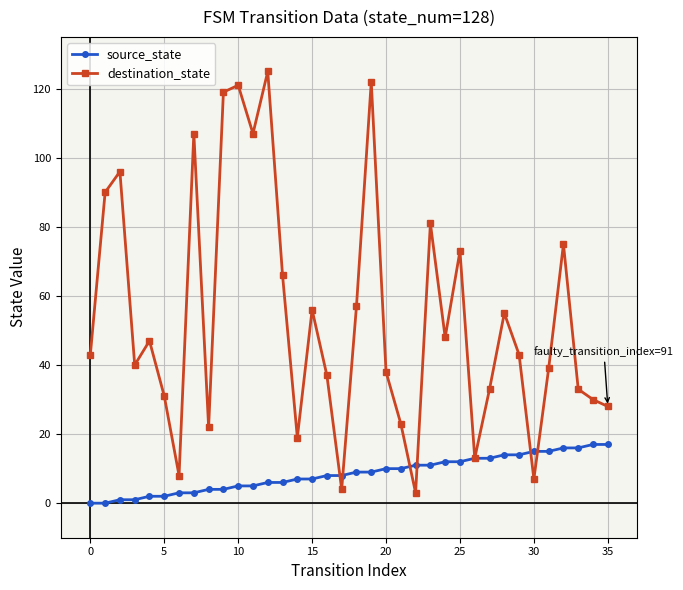

In destination_state, how many points are higher than both neighbors (excluding endpoints)?

11